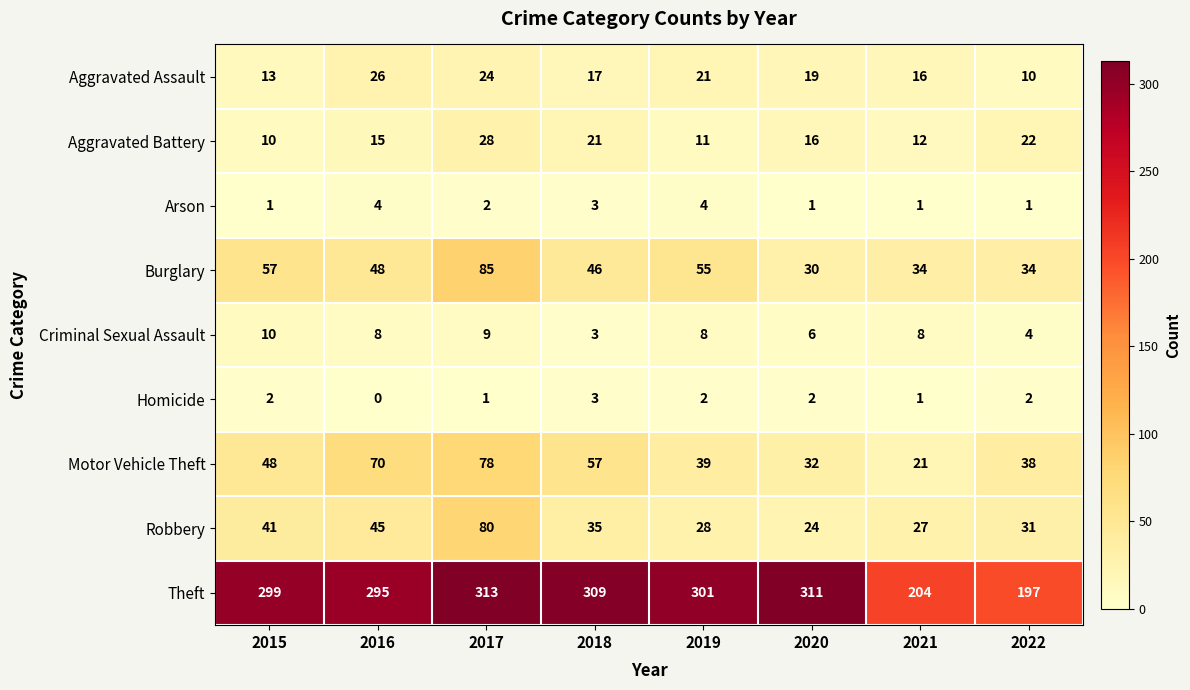

What is the sum of all Criminal Sexual Assault values?

56